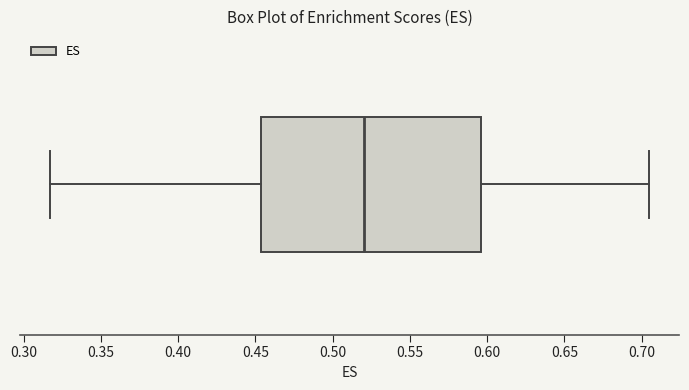

Transcribe this box plot: give where the median line is, the range the box spans, and where the two whiskers end, as read against the x-axis. The values are not printed on the chart, so give them approximately, as read against the axis.

median 0.520, box 0.455 to 0.595, whiskers 0.315 to 0.705